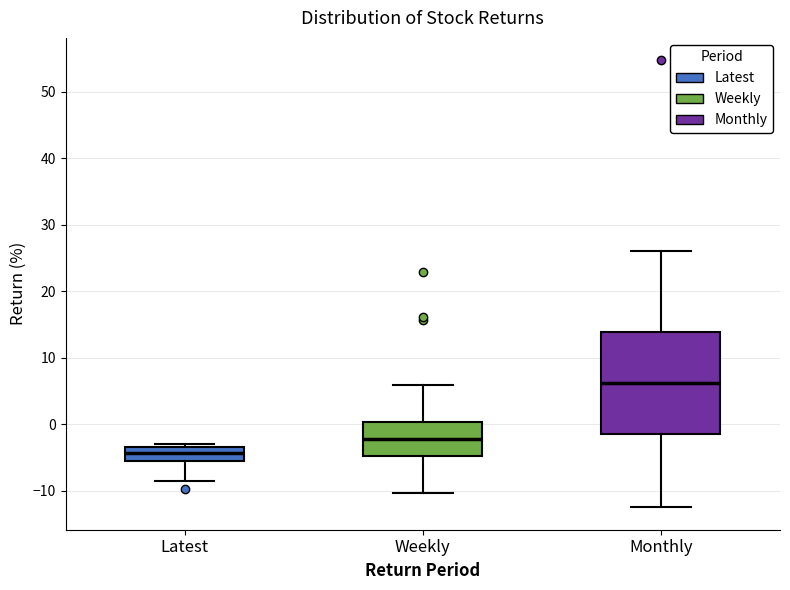

Which box's median line is the highest?

Monthly